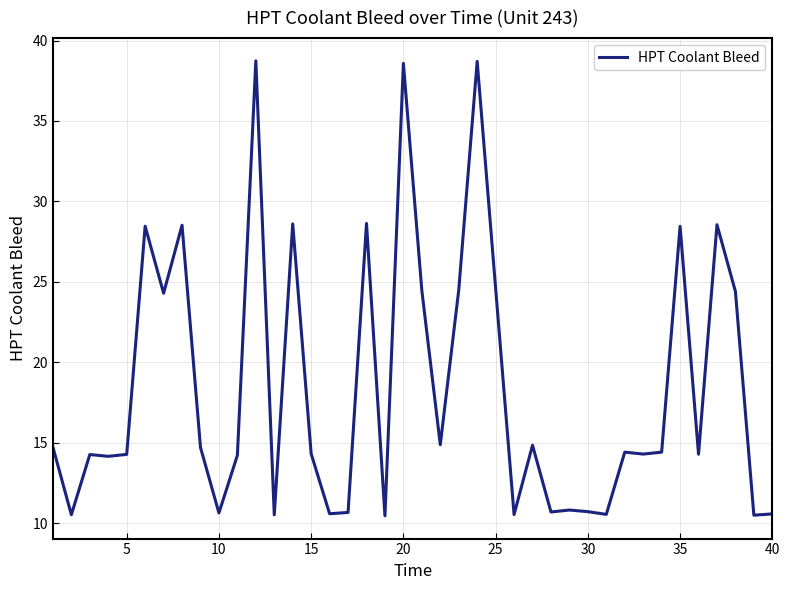

What is the difference between the maximum and minimum values?

28.3